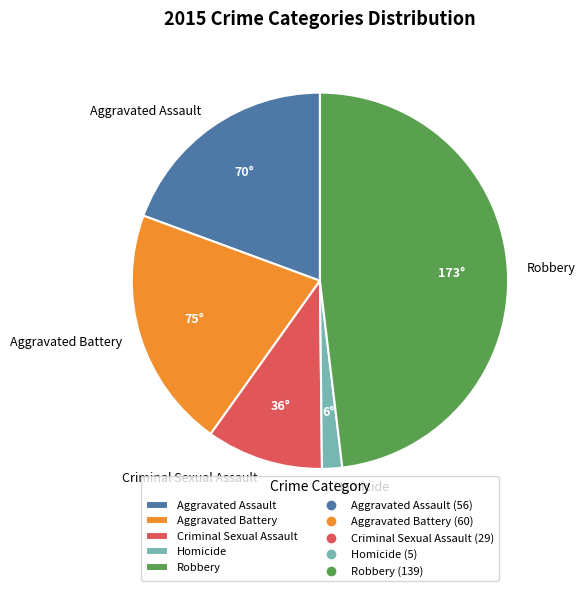

Rank the categories by value from lowest to highest.

Homicide, Criminal Sexual Assault, Aggravated Assault, Aggravated Battery, Robbery